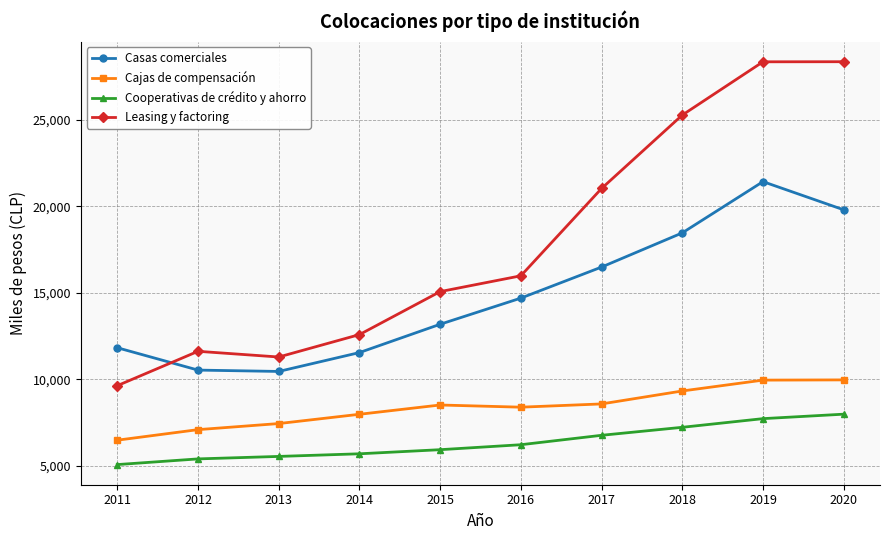

What is the approximate value of Cooperativas de crédito y ahorro at 2020, to the nearest 100?

8000